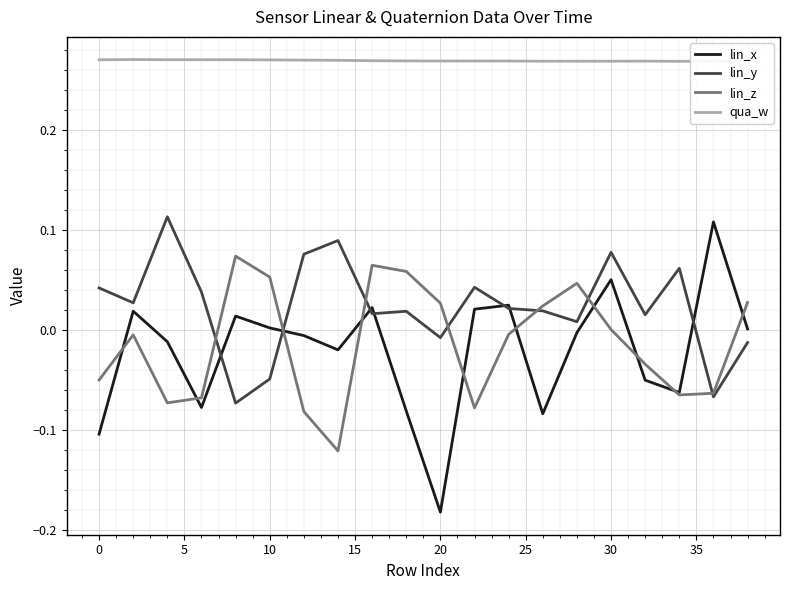

At how many categories does at least one series exceed 0?

20